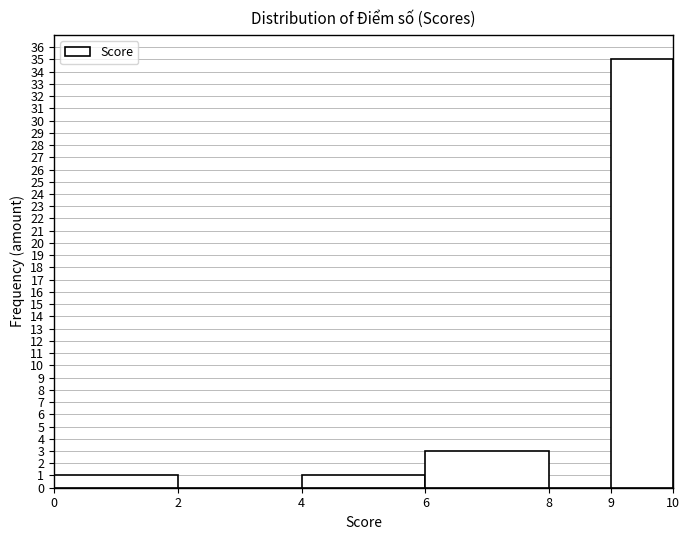

Reading left to right, transcribe this chart: for each bar, give the range it covers on the x-axis and its height. The values are not printed on the chart, so give them approximately, as read against the axis.

0 to 2: 1
2 to 4: 0
4 to 6: 1
6 to 8: 3
8 to 9: 0
9 to 10: 35